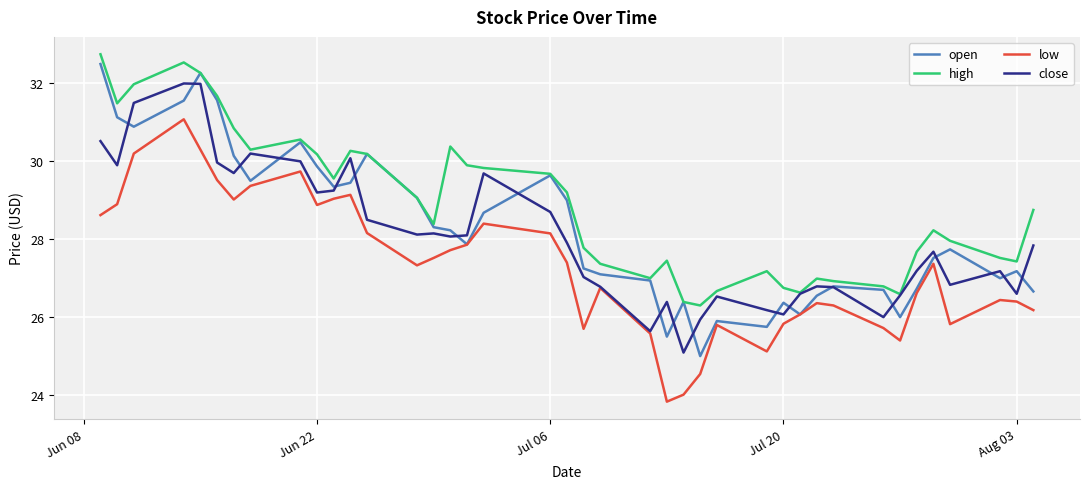

Does the chart have visible grid lines?

Yes